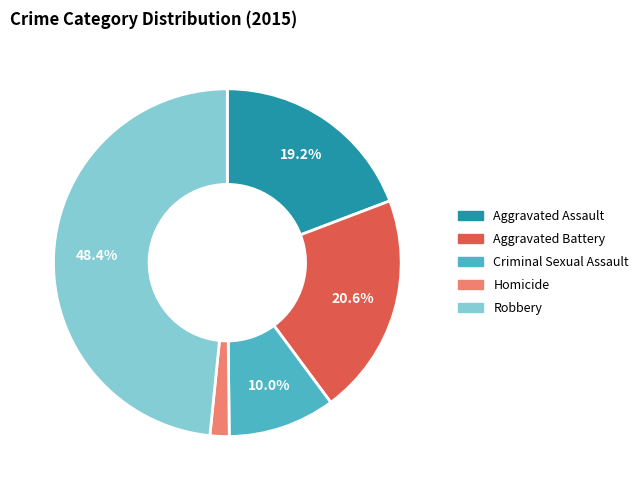

How many segments does this pie chart have?

5